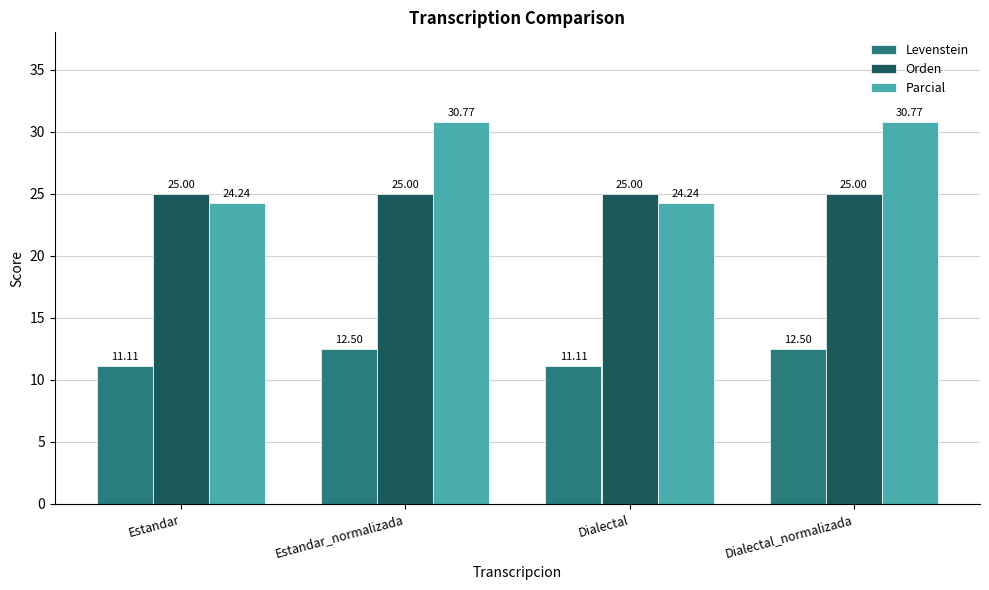

Reading right to left, list all the values displayed in this chart.

Levenstein: 12.5	11.1	12.5	11.1
Orden: 25.0	25.0	25.0	25.0
Parcial: 30.8	24.2	30.8	24.2